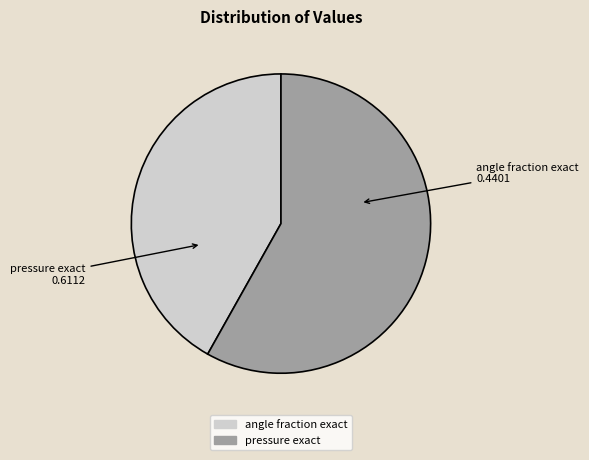

Which category accounts for the majority?

pressure exact